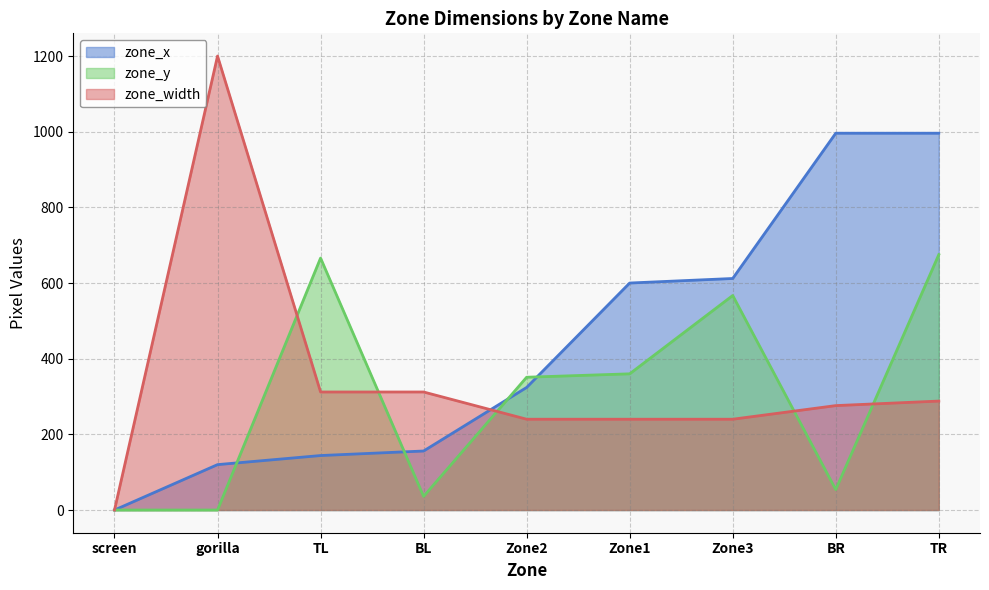

Count the number of data series in this chart.

3